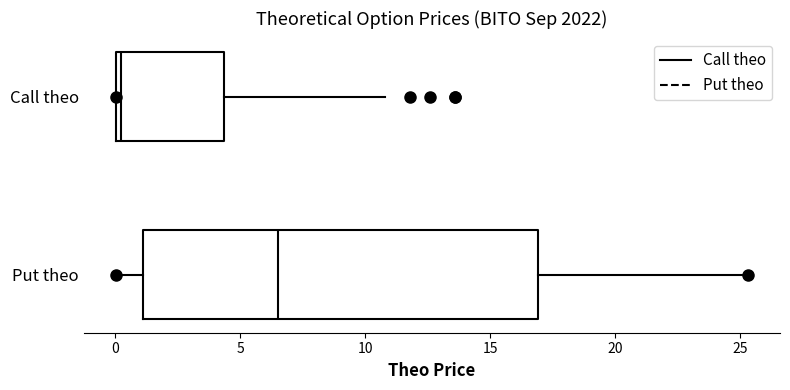

Where does the left whisker of the box for Put theo end on the x-axis? The values are not printed on the chart, so give them approximately, as read against the axis.

0.0